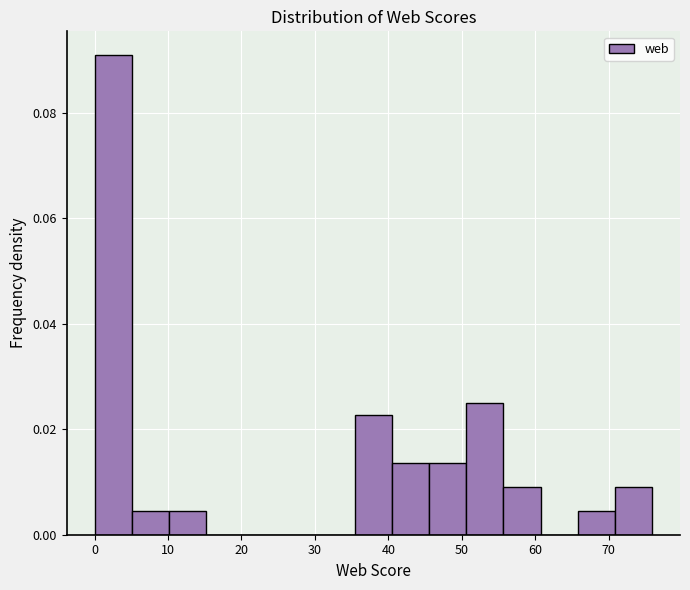

Reading left to right, transcribe this chart: for each bar, give the range it covers on the x-axis and its height. Neither the bar edges nor the heights are printed on the chart, so give them approximately, as read against the axes.

0 to 5: 0.090
5 to 10: 0.004
10 to 15: 0.004
15 to 20: 0
20 to 25: 0
25 to 30: 0
30 to 35: 0
35 to 40: 0.022
40 to 46: 0.014
46 to 51: 0.014
51 to 56: 0.024
56 to 61: 0.010
61 to 66: 0
66 to 71: 0.004
71 to 76: 0.010